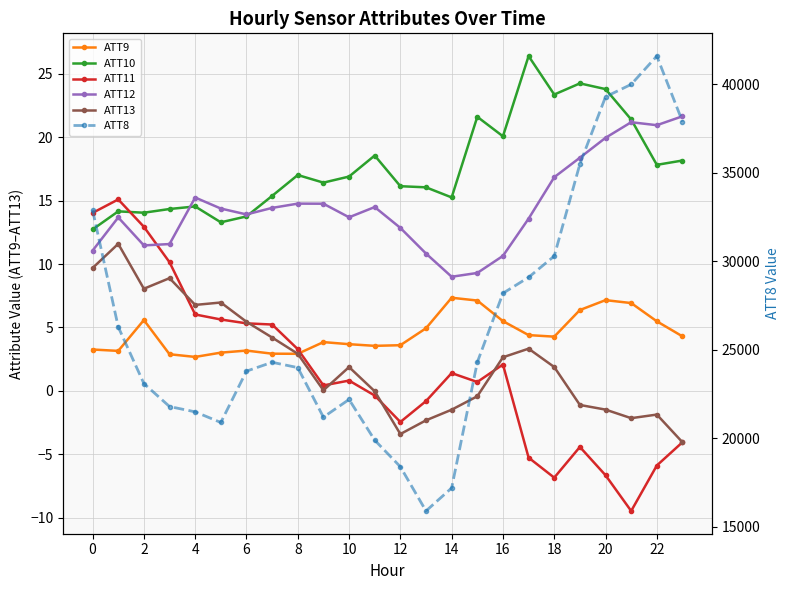

At which label is ATT11 closest to 2?

16